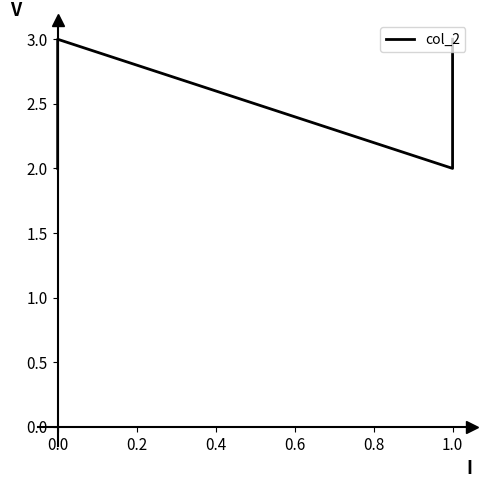

The value at 0.2 is 2. True or false?

False